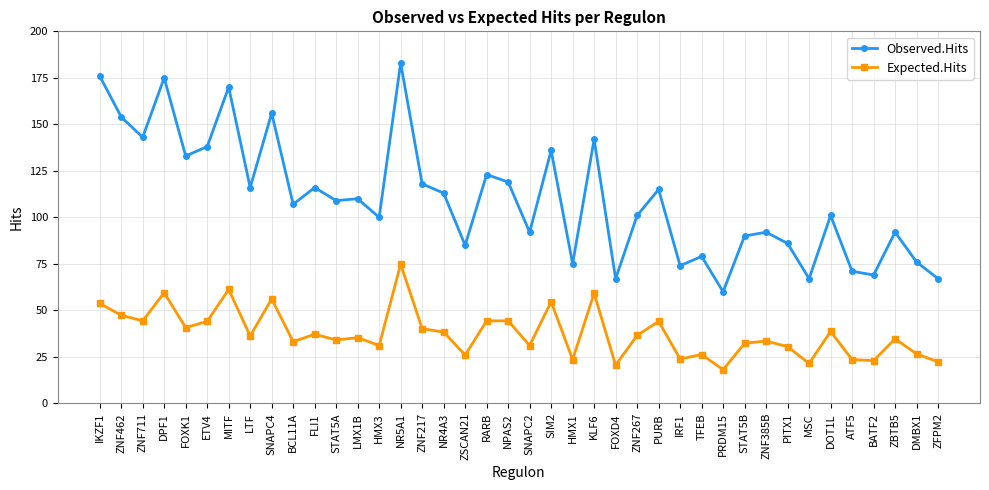

Between ZNF217 and SNAPC2, which series saw the biggest shift?

Observed.Hits